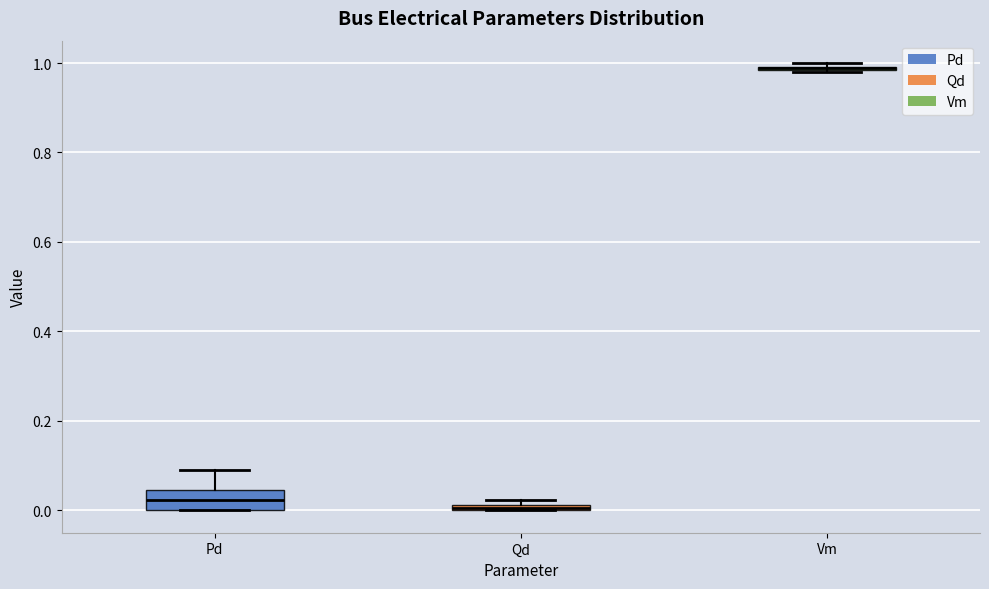

Which box is the tallest, from its lower edge to its upper edge?

Pd